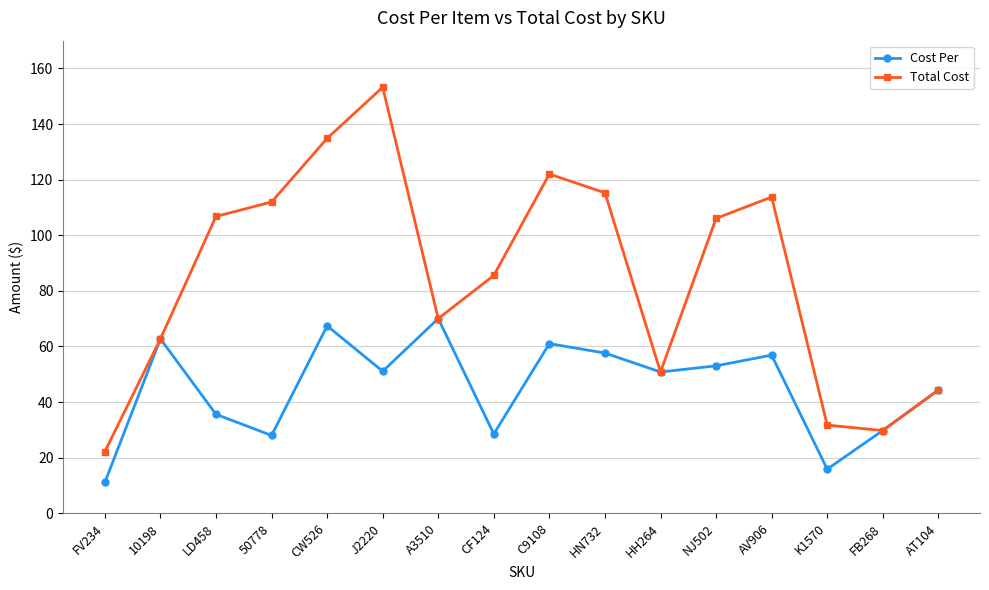

What is the label of the 3rd point from the left?

LD458